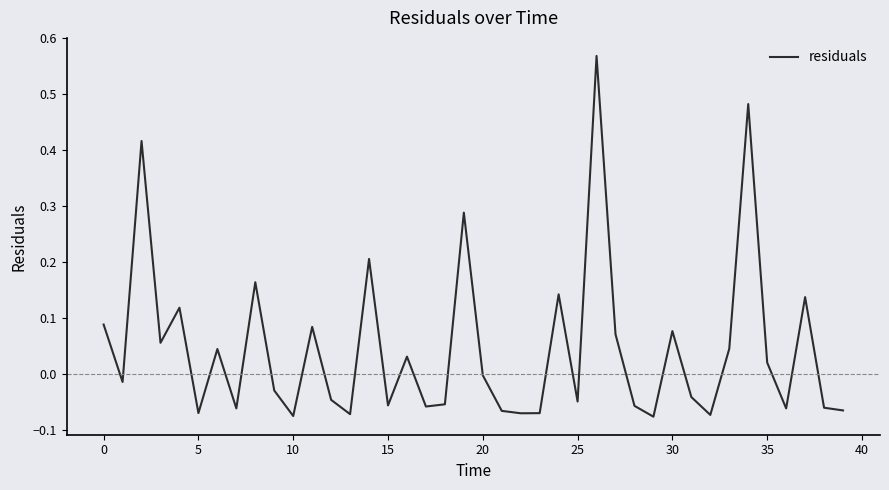

At which category does the chart reach its peak across all series?

26